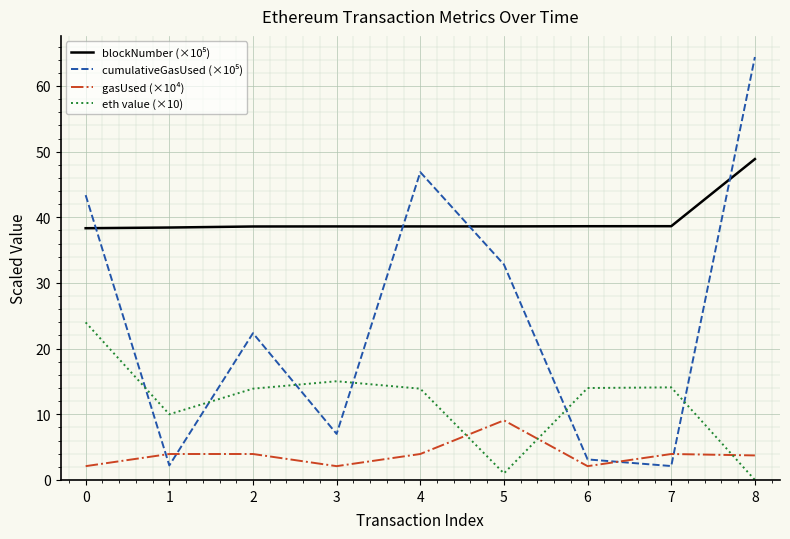

What is the spread (max minus min) of values at 1?

36.2